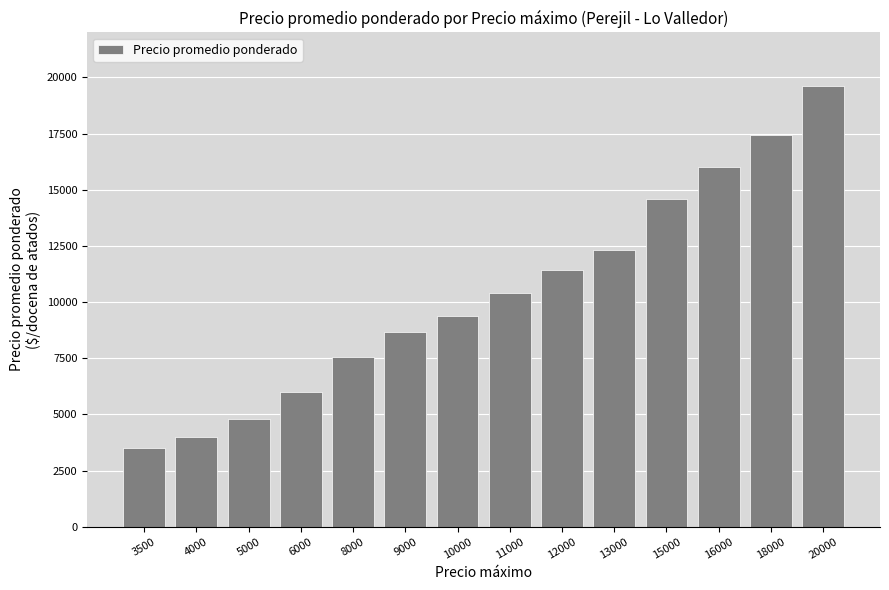

What is the value of the 3rd bar from the left?

4773